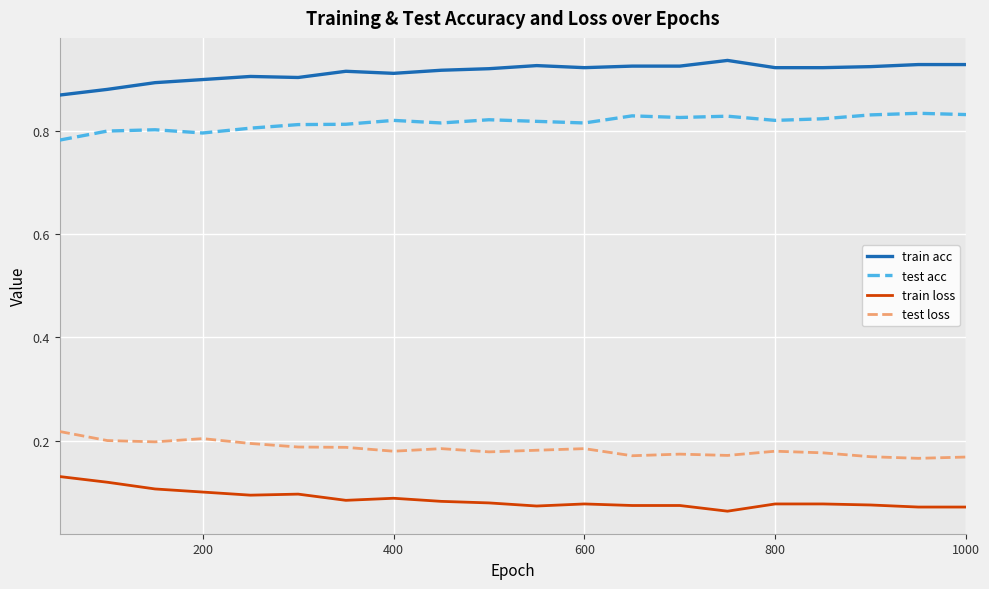

True or false: train acc and train loss cross at least once.

False